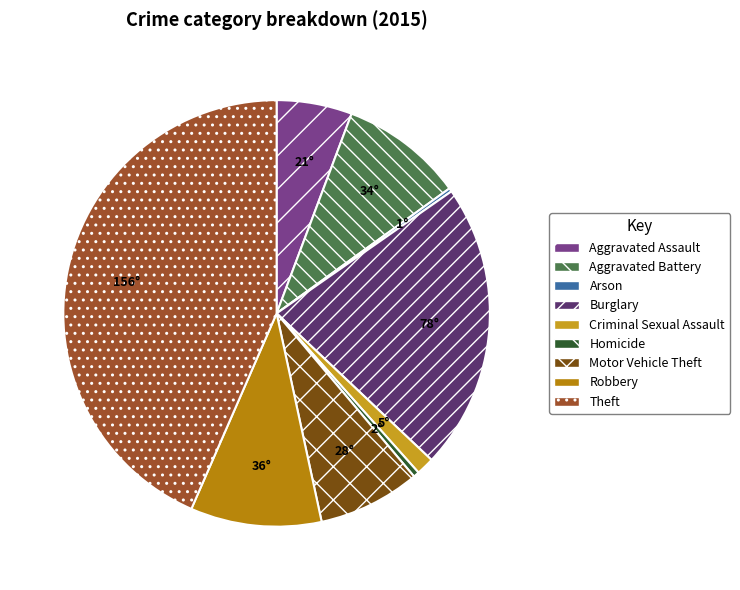

How many segments does this pie chart have?

9